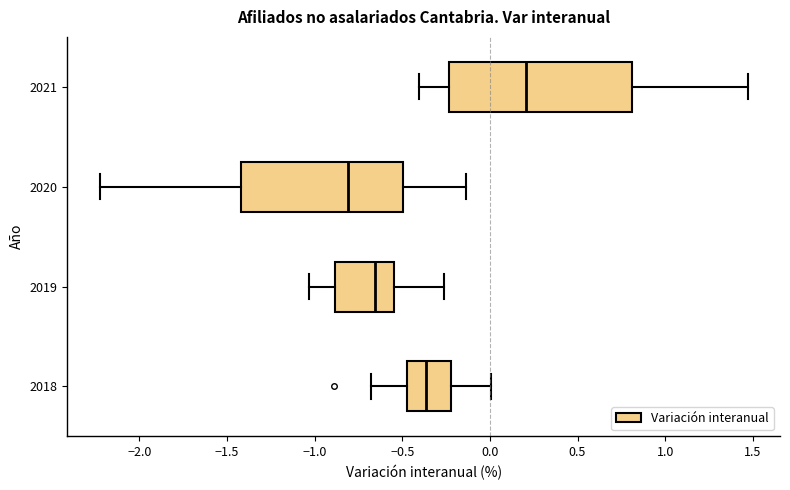

Which box has the furthest to the left median line?

2020